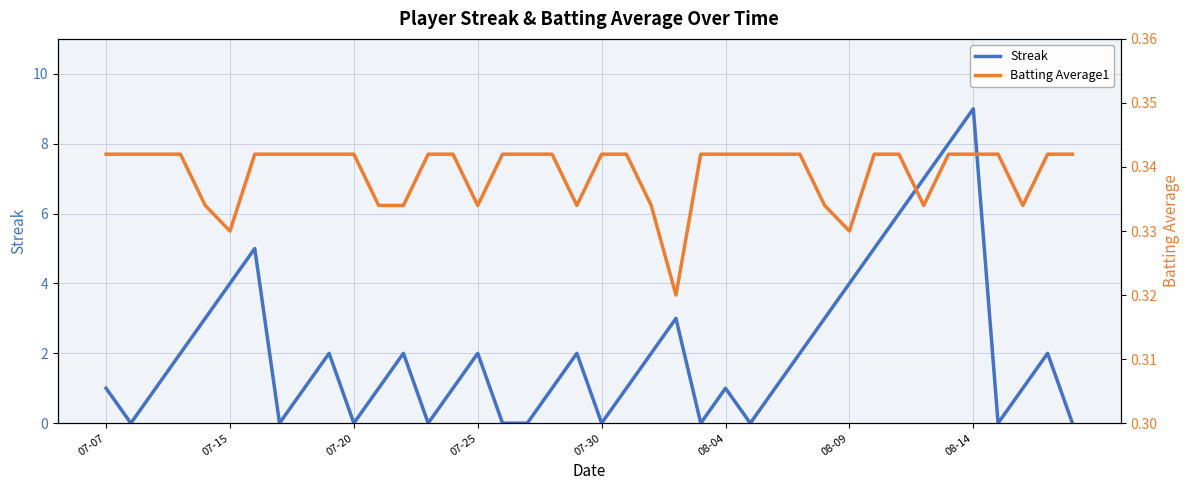

The Batting Average1 series shows 0.3 at 26. True or false?

True